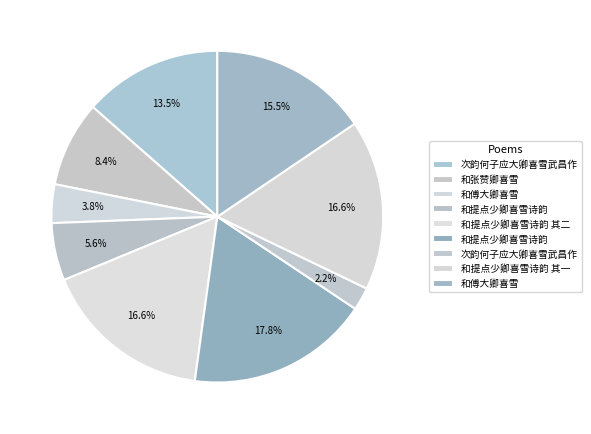

Rank the categories by value from lowest to highest.

次韵何子应大卿喜雪武昌作, 和傅大卿喜雪, 和提点少卿喜雪诗韵, 和张赞卿喜雪, 次韵何子应大卿喜雪武昌作, 和傅大卿喜雪, 和提点少卿喜雪诗韵 其一, 和提点少卿喜雪诗韵 其二, 和提点少卿喜雪诗韵